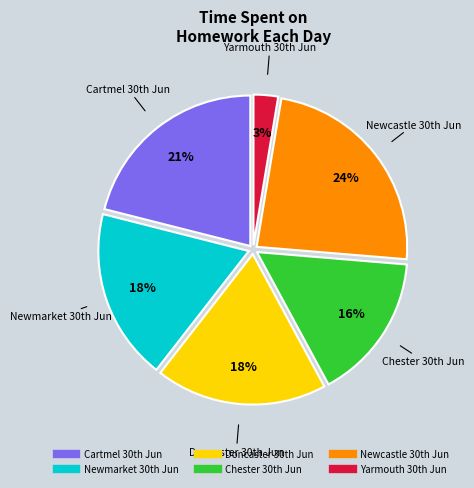

What is the smallest slice in the pie chart?

Yarmouth 30th Jun